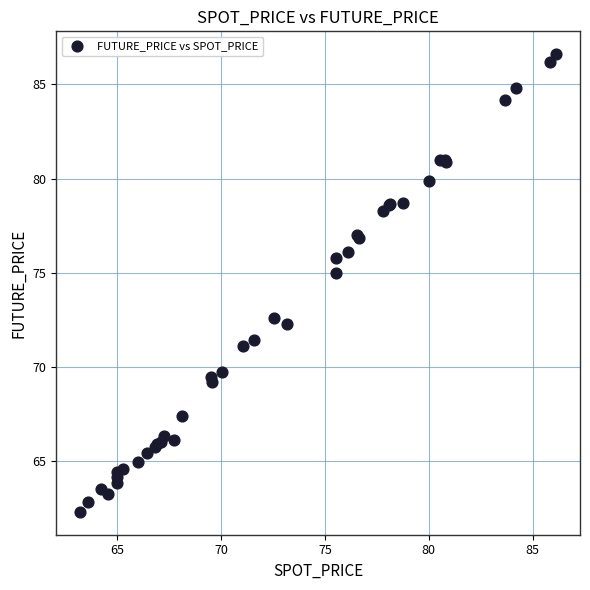

What Y value in the scatter plot is closest to 74?

75.0